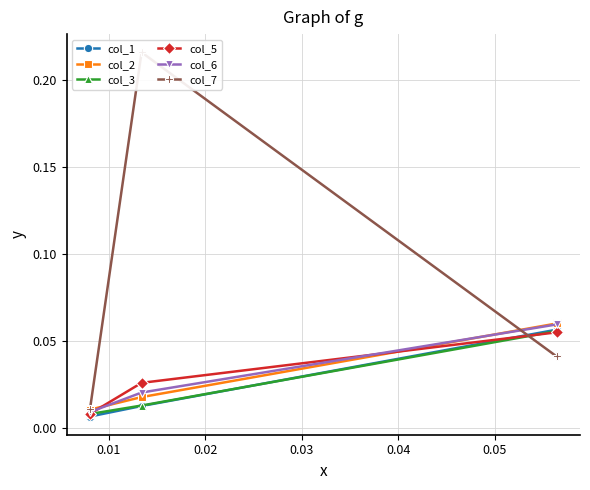

Which series has the widest spread of values?

col_7